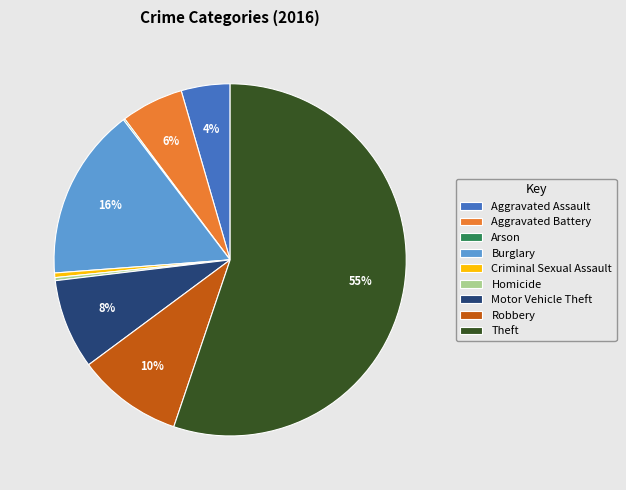

Which has a higher value, Criminal Sexual Assault or Robbery?

Robbery